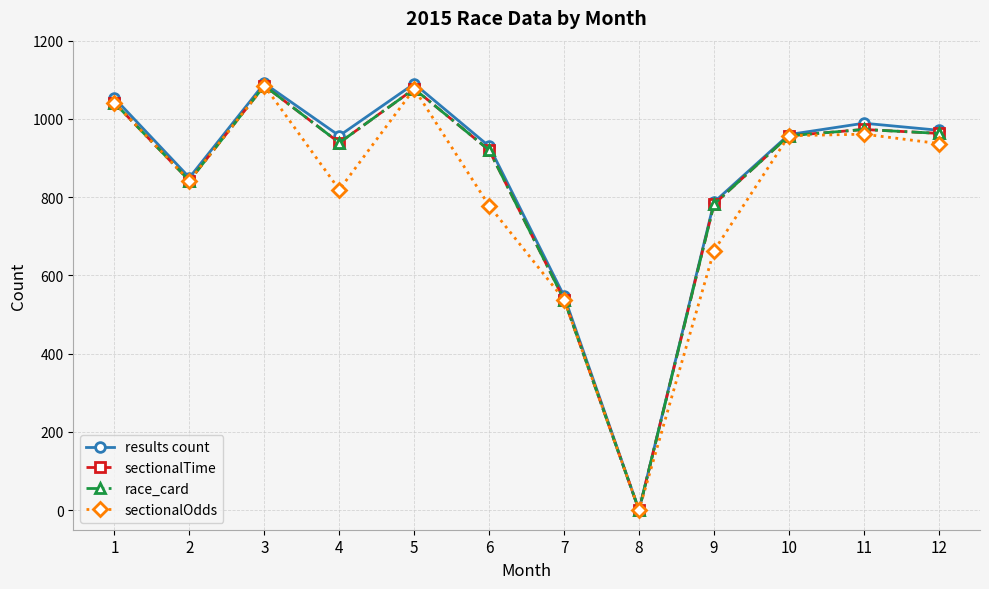

How many lines are shown in the chart?

4